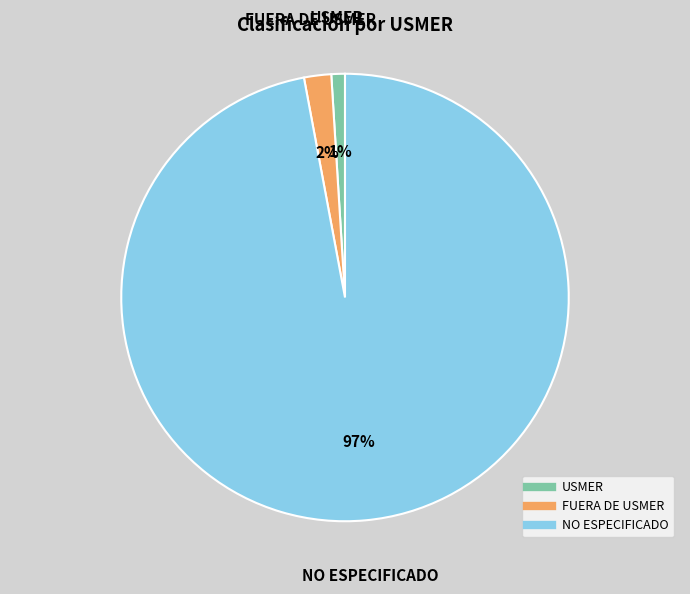

To the nearest percent, what is the difference between the largest and smallest slice percentages?

96%